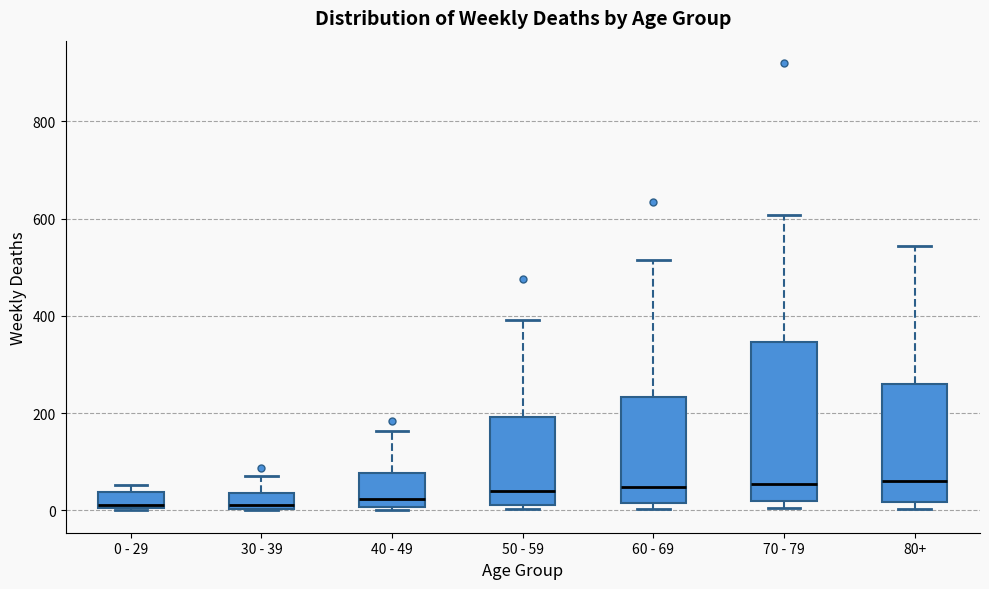

Where is the upper edge of the box for 50 - 59 on the y-axis? The values are not printed on the chart, so give them approximately, as read against the axis.

200